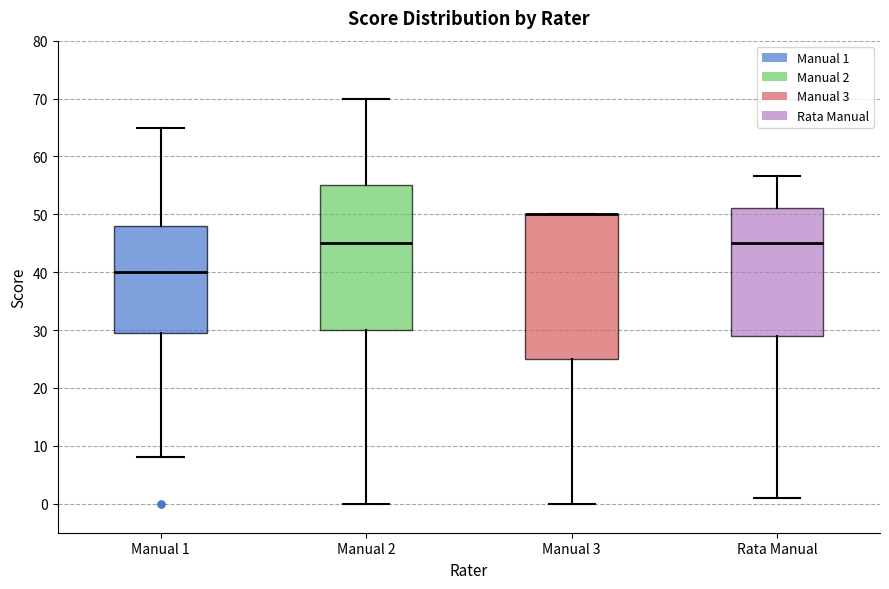

Reading left to right, read every box against the y-axis: the position of its median line, the range the box covers, and the ends of its whiskers. The values are not printed on the chart, so give them approximately, as read against the axis.

Manual 1: median 40, box 30 to 48, whiskers 8 to 65
Manual 2: median 45, box 30 to 55, whiskers 0 to 70
Manual 3: median 50 (drawn on the box's upper edge), box 25 to 50, whiskers 0 to 50
Rata Manual: median 45, box 29 to 51, whiskers 1 to 57